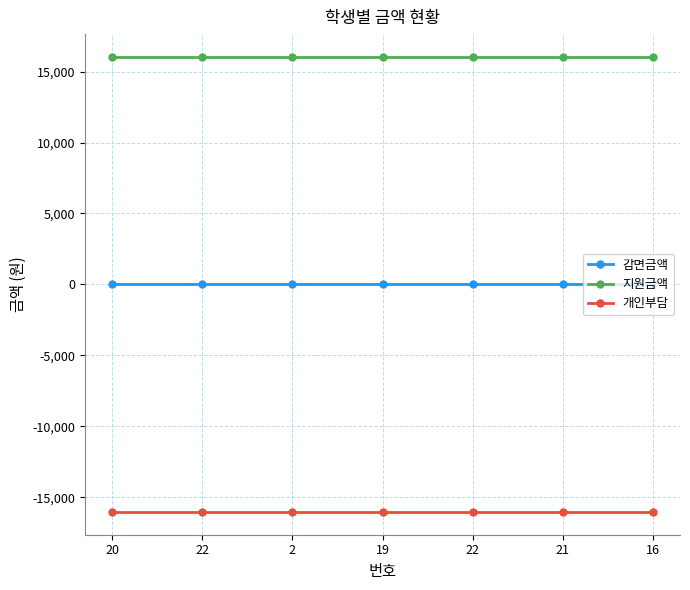

What is the difference between the highest and lowest values at 21?

32080